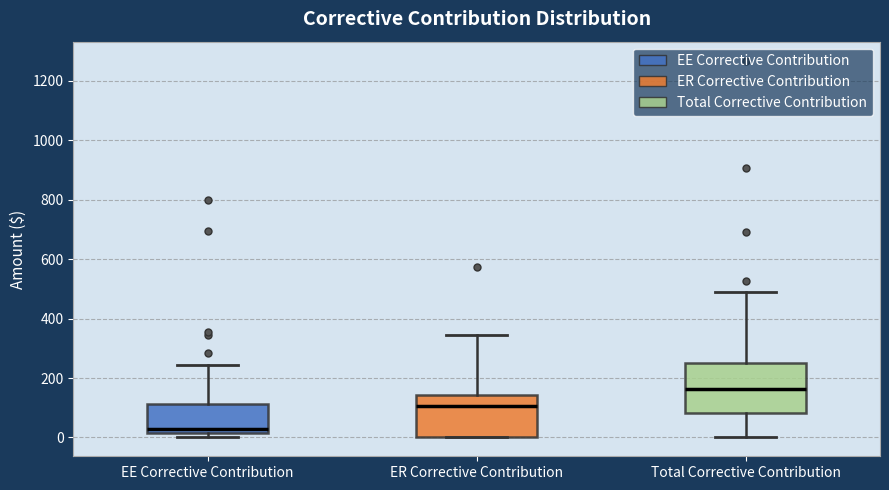

Where does the upper whisker of the box for ER Corrective Contribution end on the y-axis? The values are not printed on the chart, so give them approximately, as read against the axis.

340